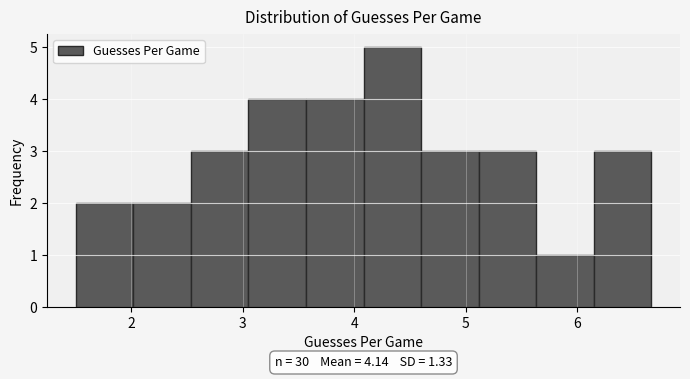

Which range on the x-axis has the tallest bar?

4.1 to 4.6